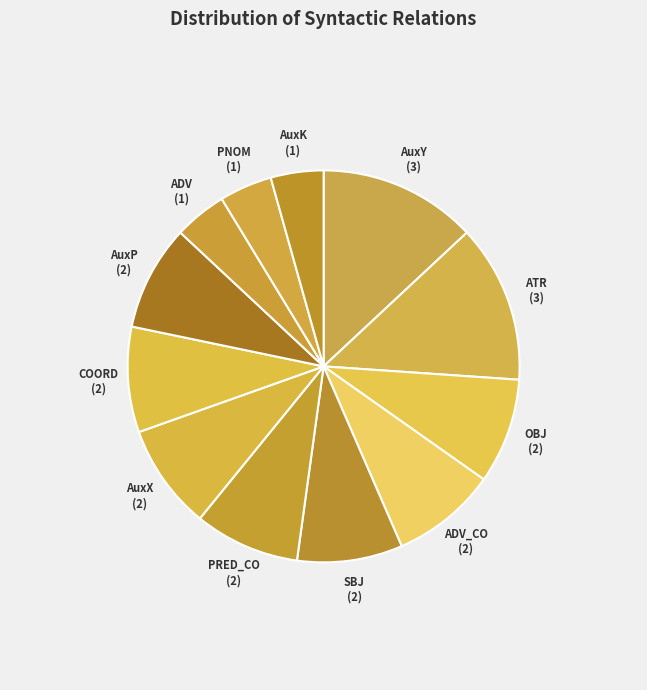

How many segments does this pie chart have?

12